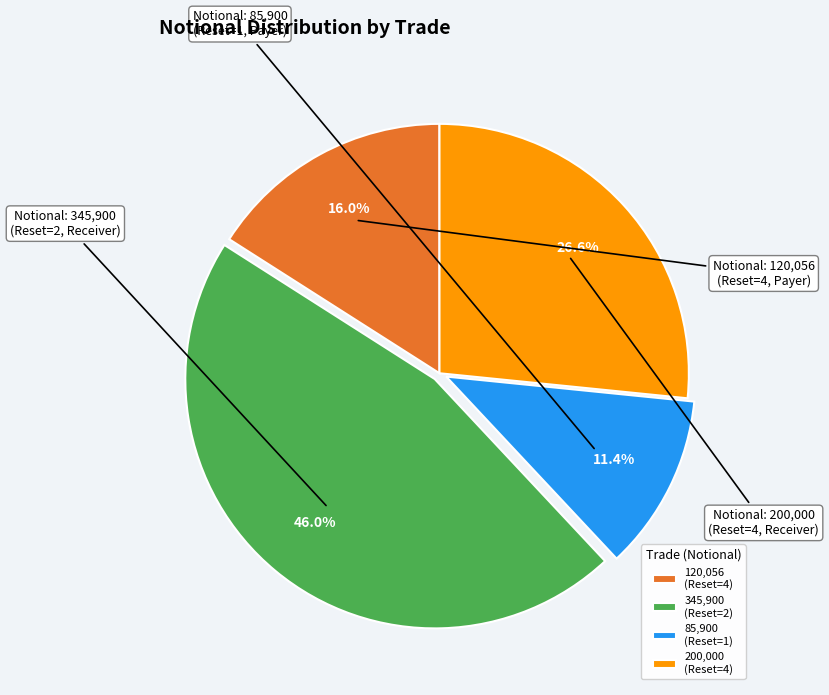

What is the ratio of the value at 345,900 (Reset=2) to the value at 200,000 (Reset=4)?

1.7